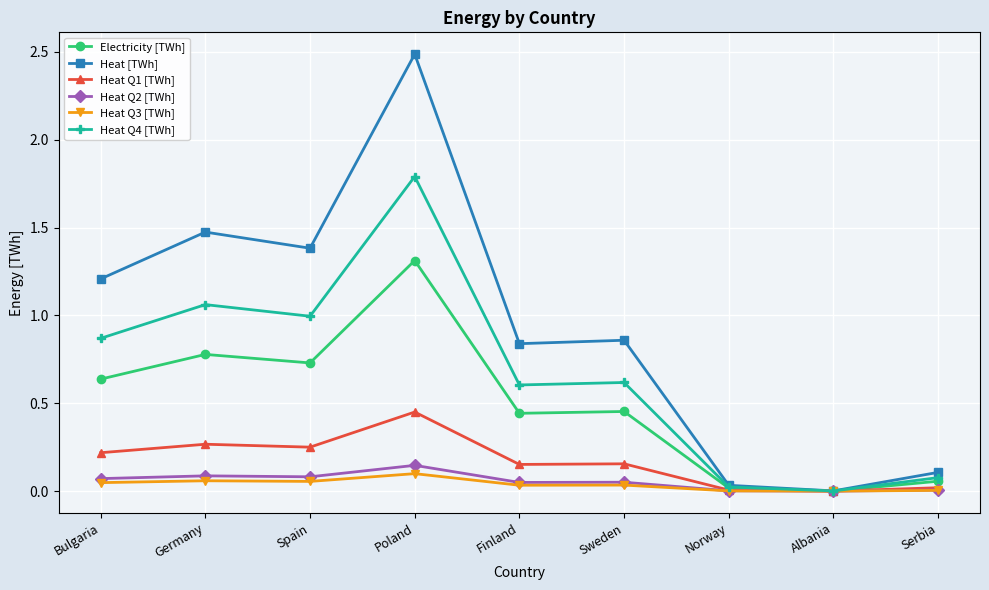

What is the label of the 9th point from the left?

Serbia